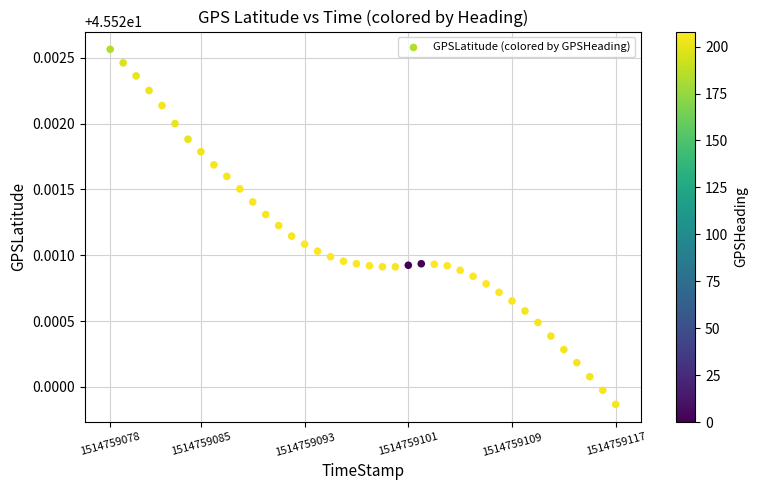

What is the range of X values (max minus min)?

39.0